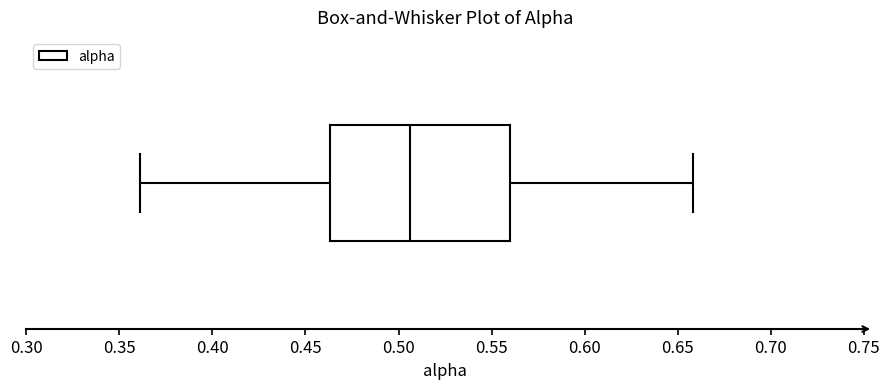

Read this box plot against the x-axis: the position of the median line, the range covered by the box, and the ends of both whiskers. The values are not printed on the chart, so give them approximately, as read against the axis.

median 0.505, box 0.465 to 0.560, whiskers 0.360 to 0.660